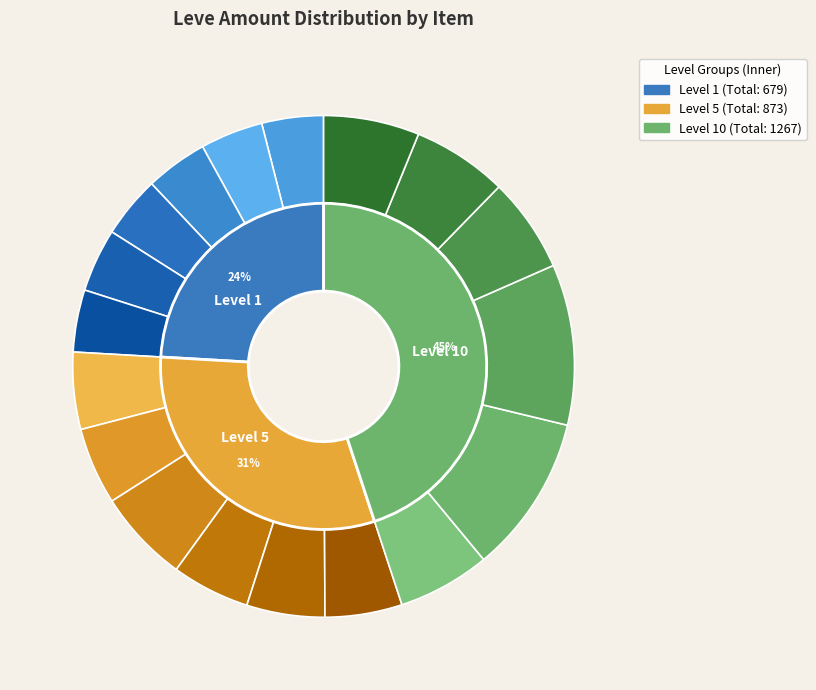

To the nearest percent, what is the difference between the largest and smallest slice percentages?

6%